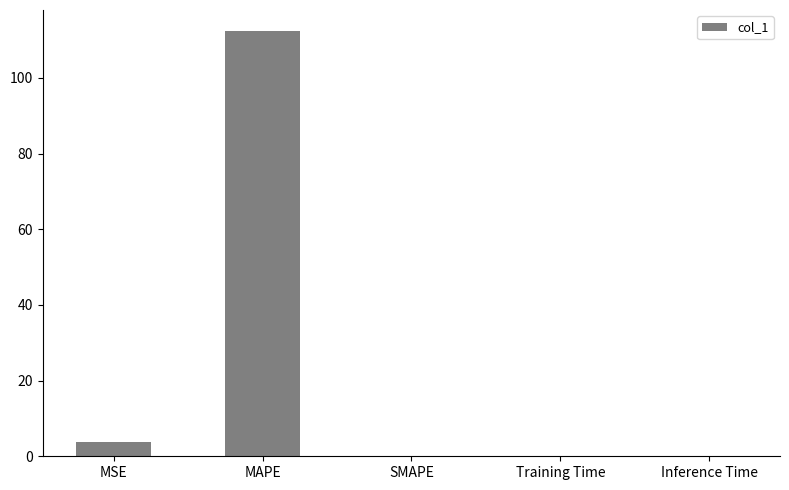

The value at SMAPE is 0.0. True or false?

True